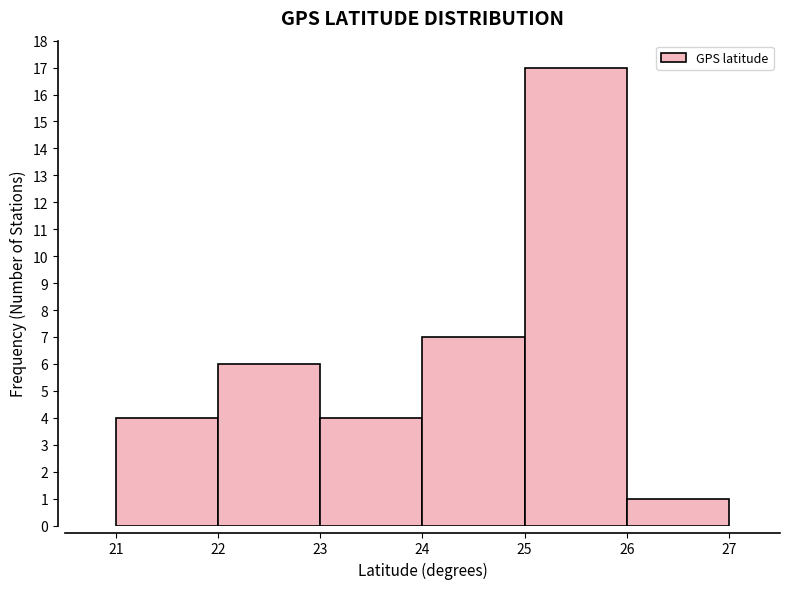

Reading left to right, transcribe this chart: for each bar, give the range it covers on the x-axis and its height. The values are not printed on the chart, so give them approximately, as read against the axis.

21 to 22: 4
22 to 23: 6
23 to 24: 4
24 to 25: 7
25 to 26: 17
26 to 27: 1